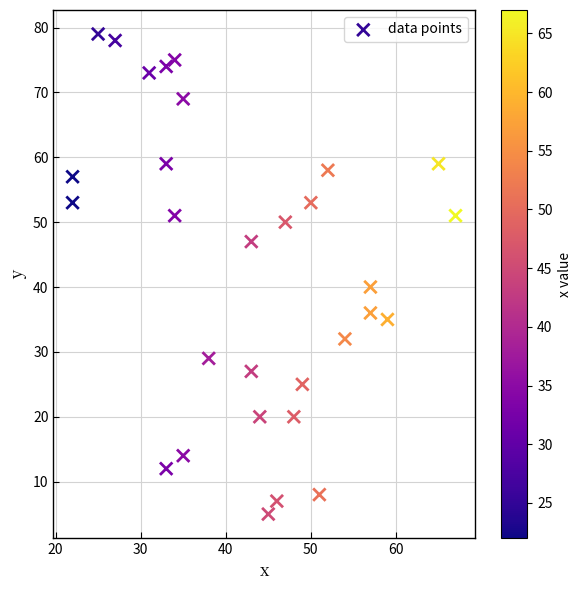

What is the range of X values (max minus min)?

45